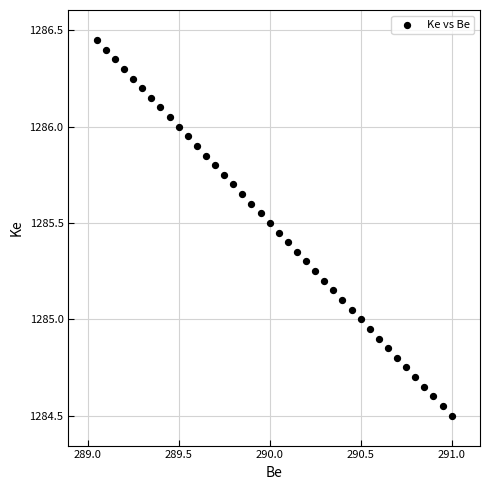

What is the range of X values (max minus min)?

1.9